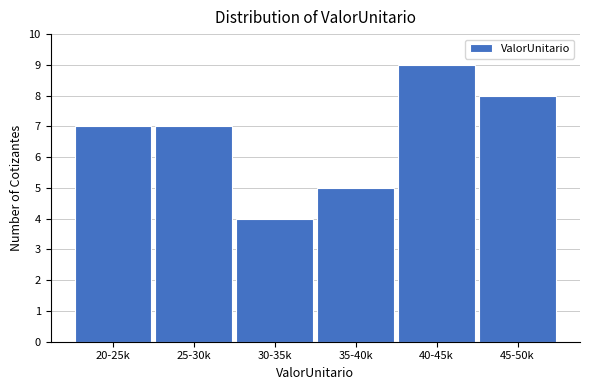

Reading left to right, list all the values displayed in this chart.

20-25k=7	25-30k=7	30-35k=4	35-40k=5	40-45k=9	45-50k=8